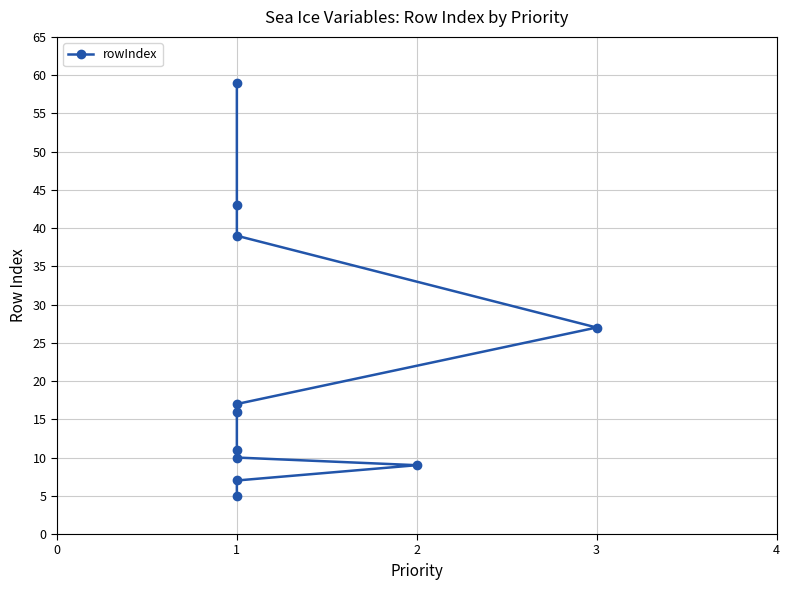

What is the greatest value displayed?

59